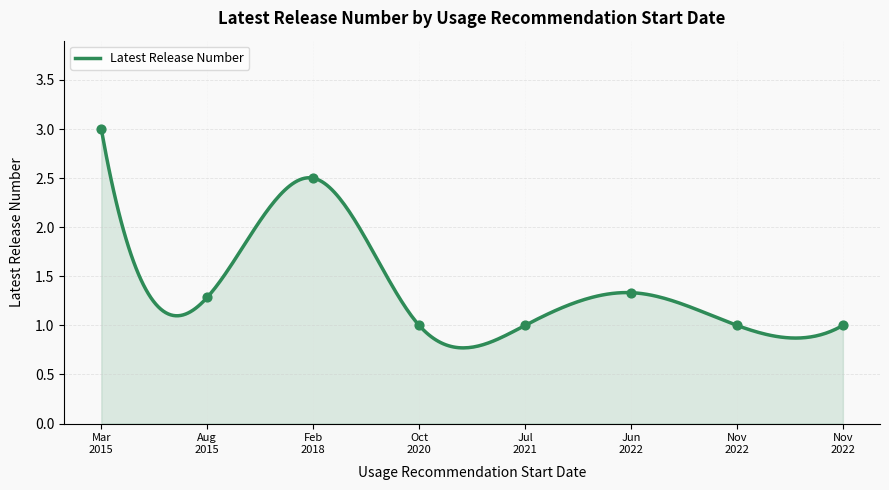

Approximately how many times larger is the value at 10/06/2022 compared to 10/06/2022?

1.0